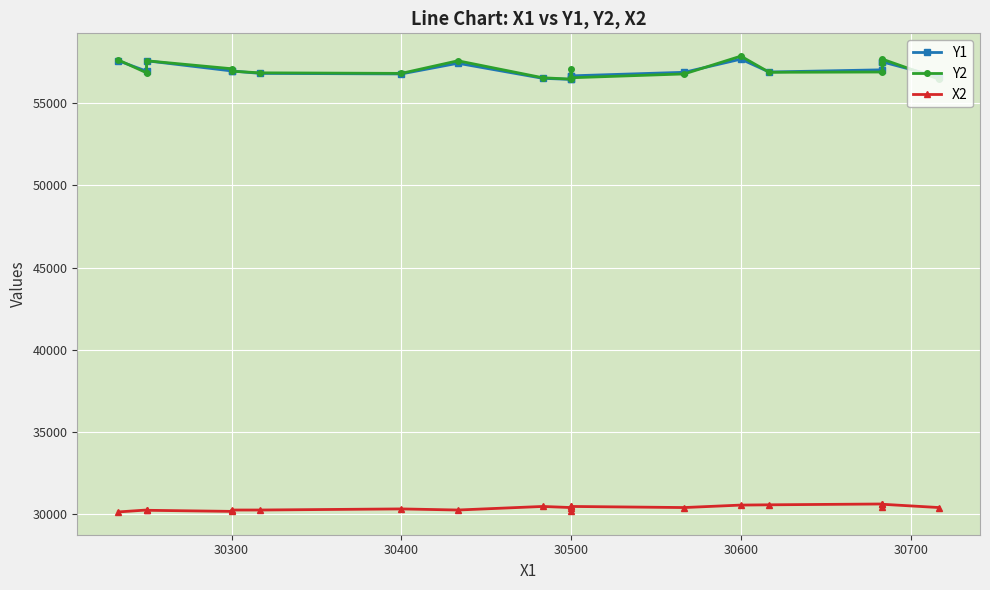

How many data points in Y2 are above 56900?

9